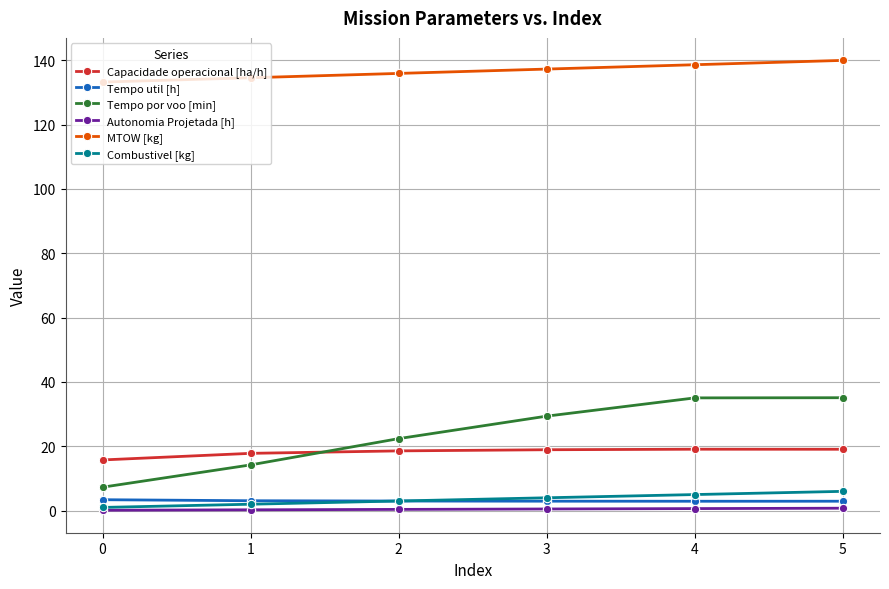

How many lines are shown in the chart?

6